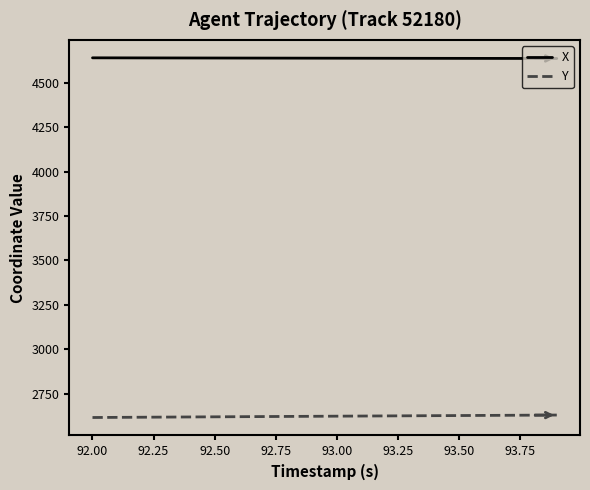

What is the sum of all X values?

92786.8